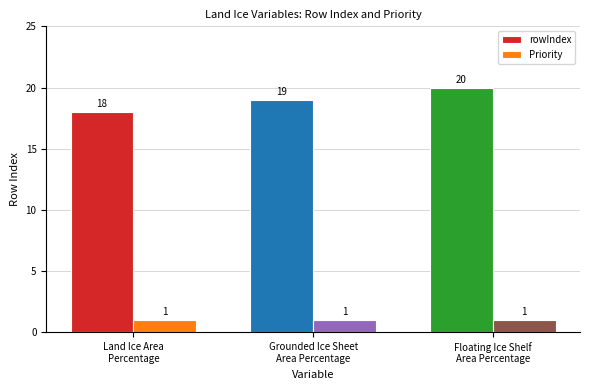

What are all the series names shown in the legend?

rowIndex, Priority